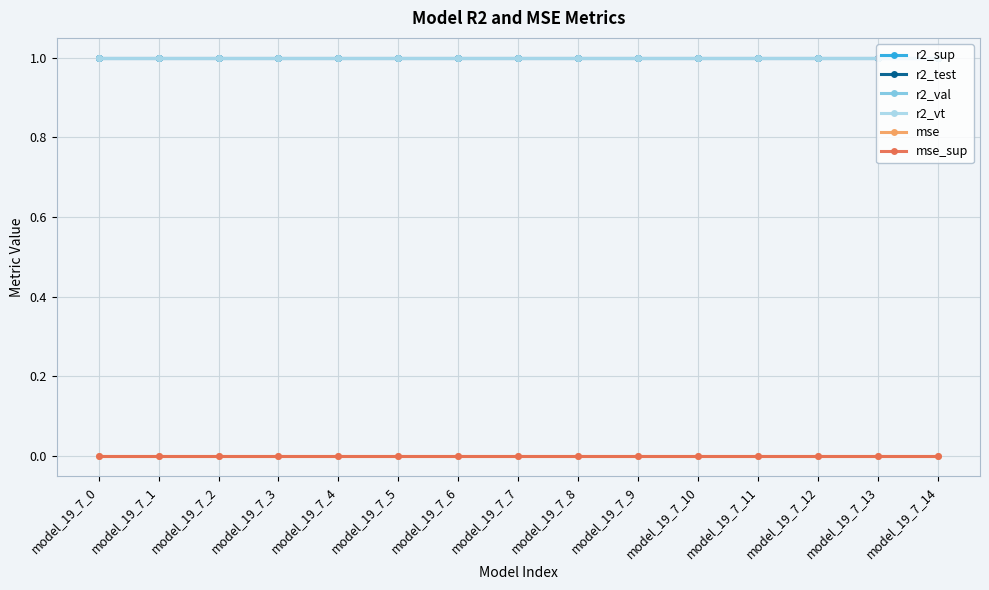

The value of r2_sup at model_19_7_14 is 1.0. True or false?

True